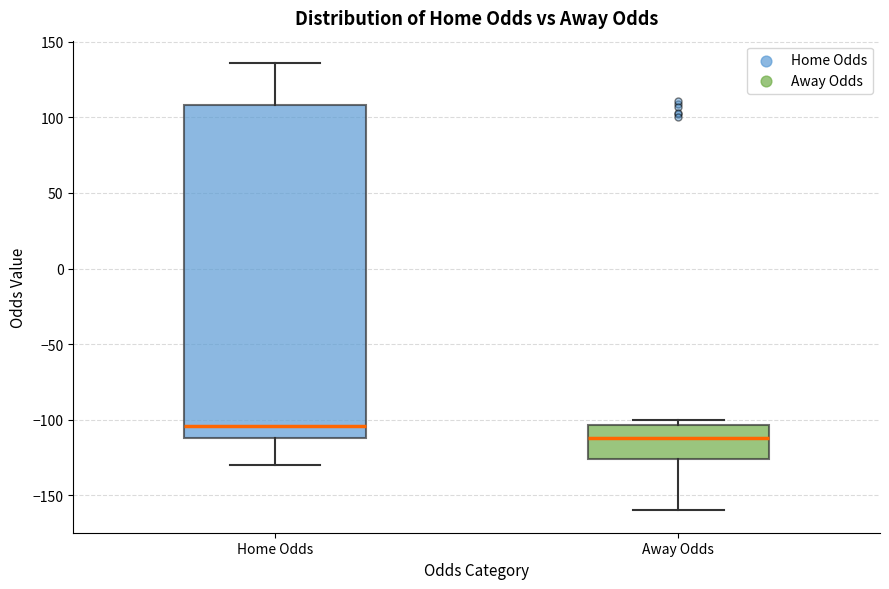

Which box has the lowest median line?

Away Odds